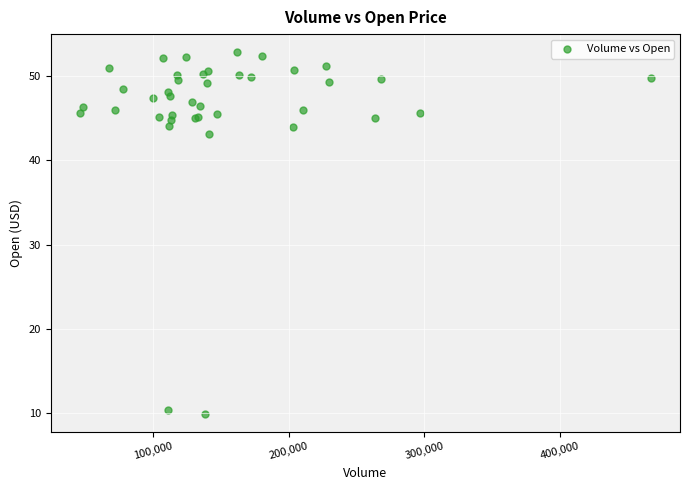

What Y value in the scatter plot is closest to 31?

43.1